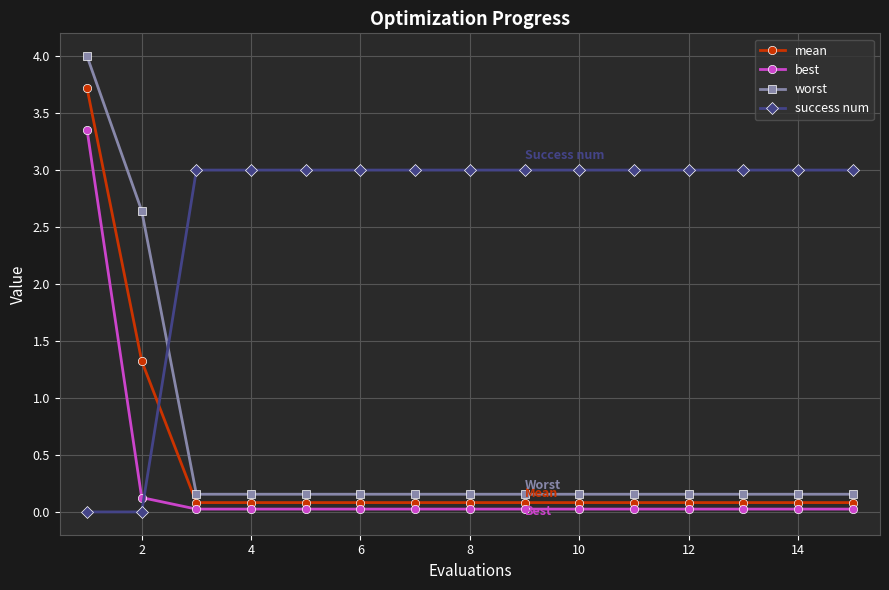

How many lines are shown in the chart?

4